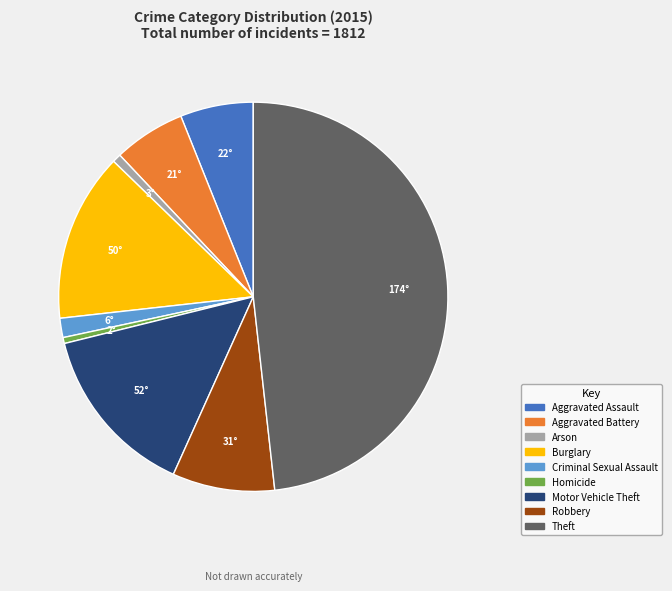

Does Homicide represent more than half of the total?

No